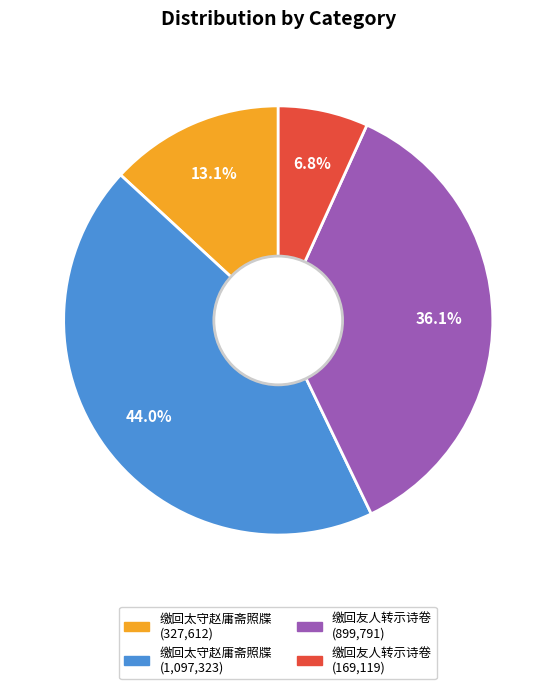

Does any single category account for the majority?

No